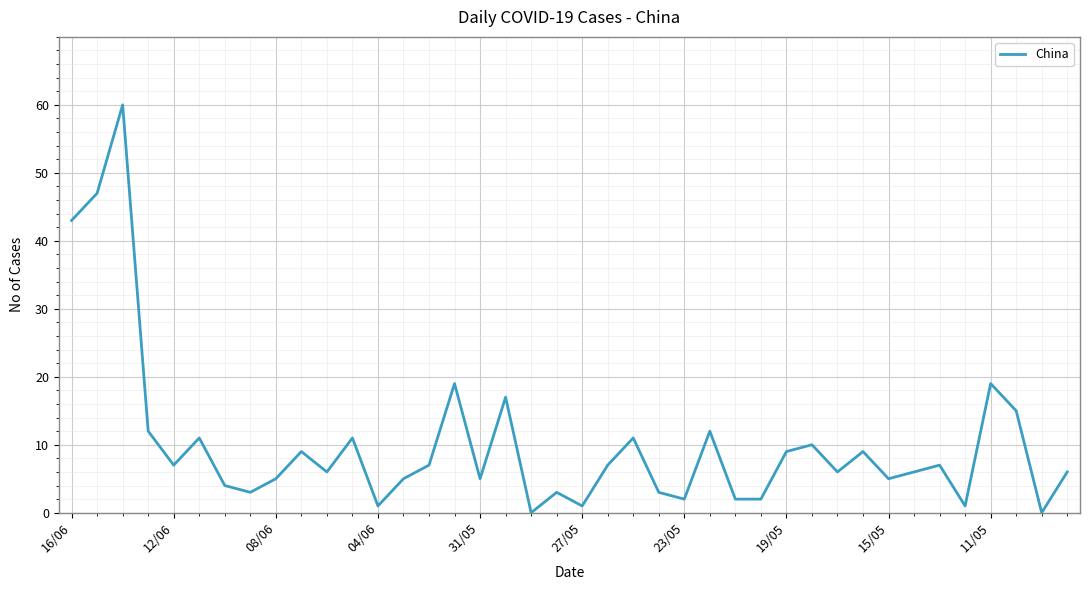

What is the greatest value displayed?

60